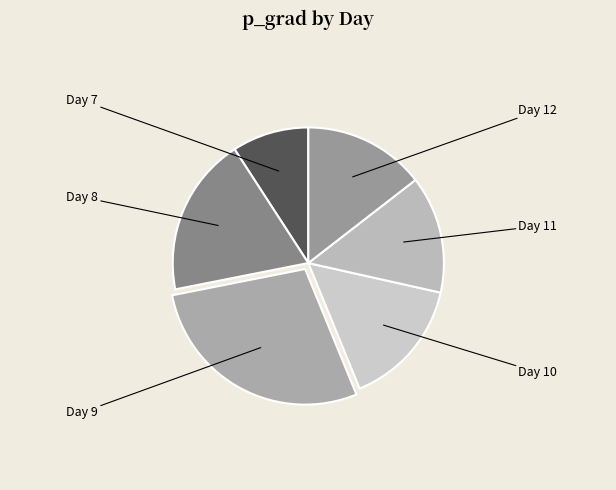

Rank the categories by value from highest to lowest.

9, 8, 10, 12, 11, 7